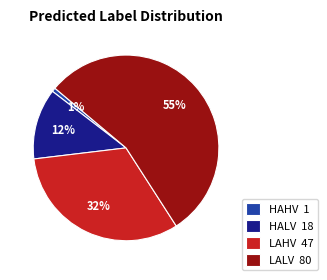

To the nearest percent, what is the difference between the largest and smallest slice percentages?

54%